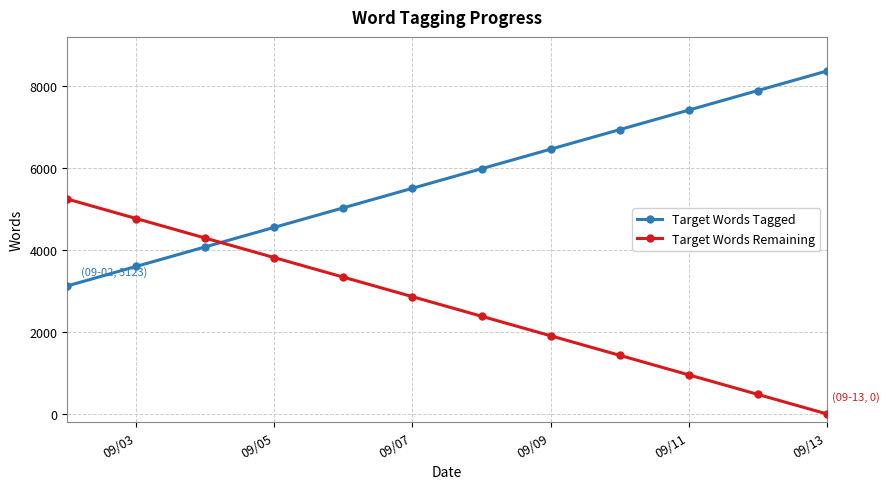

Reading left to right, list all the values displayed in this chart.

Target Words Tagged: 3123.0	3599.6	4076.3	4552.9	5029.5	5506.2	5982.8	6459.5	6936.1	7412.7	7889.4	8366.0
Target Words Remaining: 5243.0	4766.4	4289.7	3813.1	3336.5	2859.8	2383.2	1906.5	1429.9	953.3	476.6	0.0